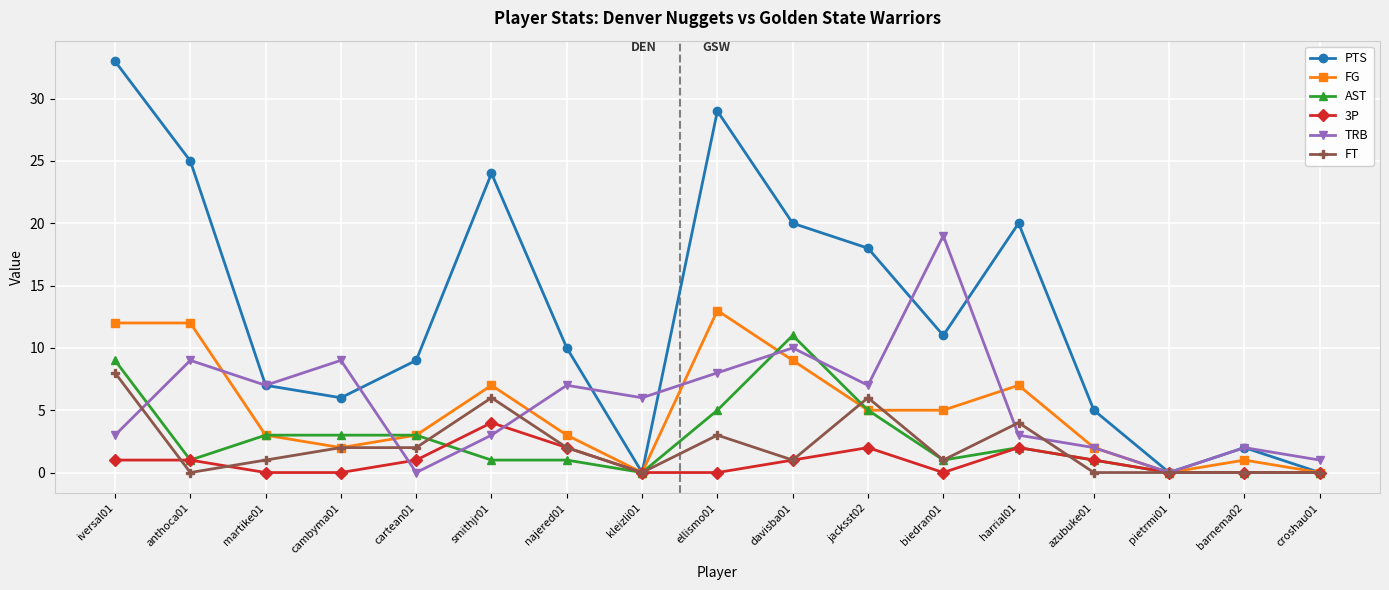

Which series has the largest range (max minus min)?

PTS